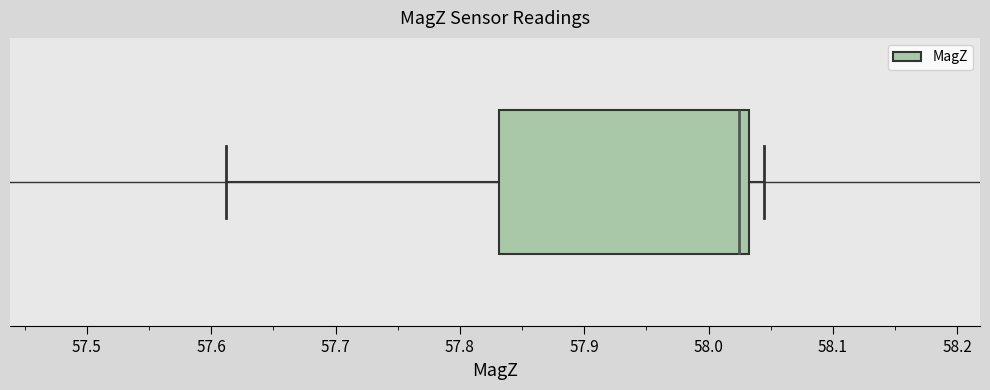

Where does the right whisker of the box end on the x-axis? The values are not printed on the chart, so give them approximately, as read against the axis.

58.05